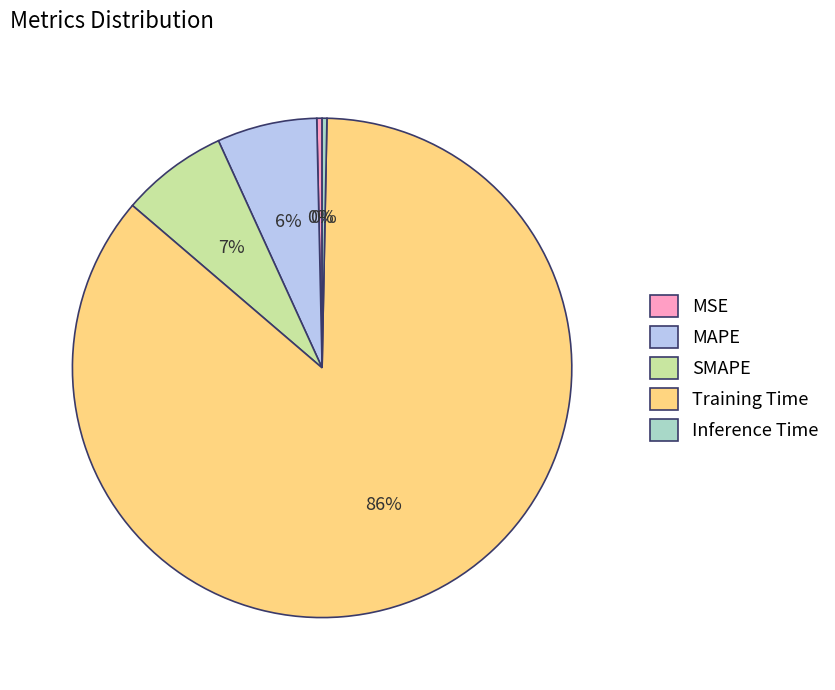

To the nearest percent, what is the average slice percentage?

20%